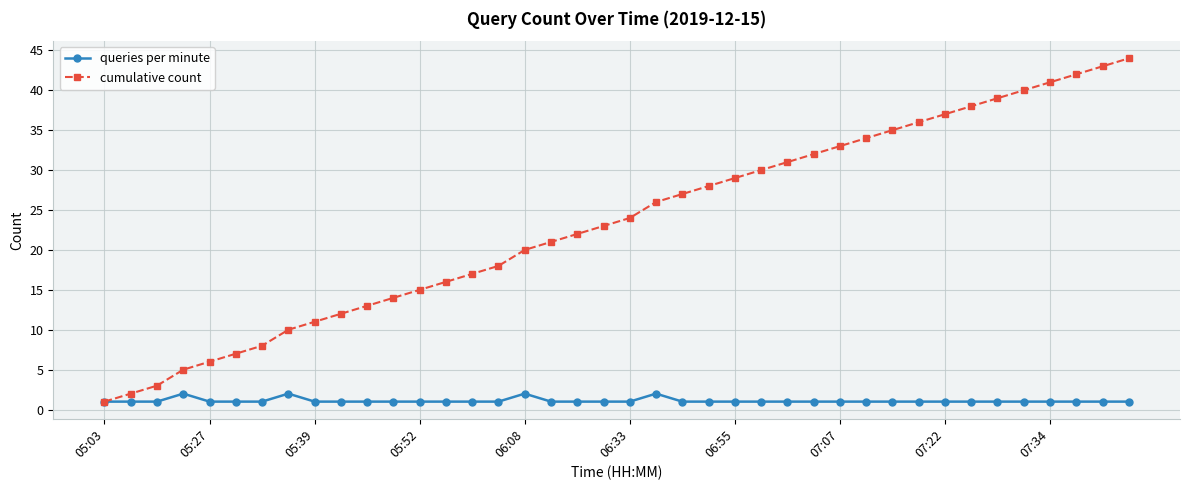

Which series has the largest total across all categories?

cumulative count